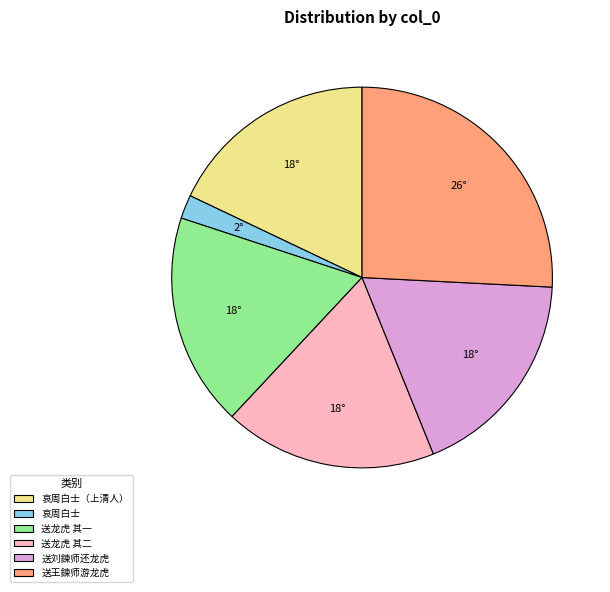

Does 送王鍊师游龙虎 represent more than half of the total?

No